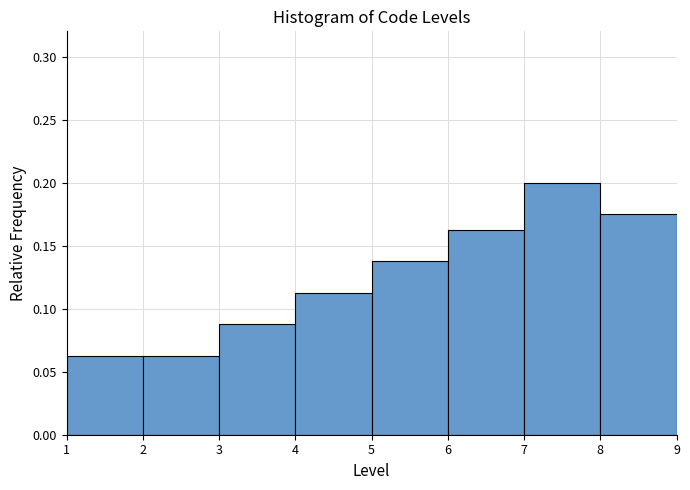

What is the height of the bar covering 1 to 2 on the x-axis? The values are not printed on the chart, so give them approximately, as read against the axis.

0.065